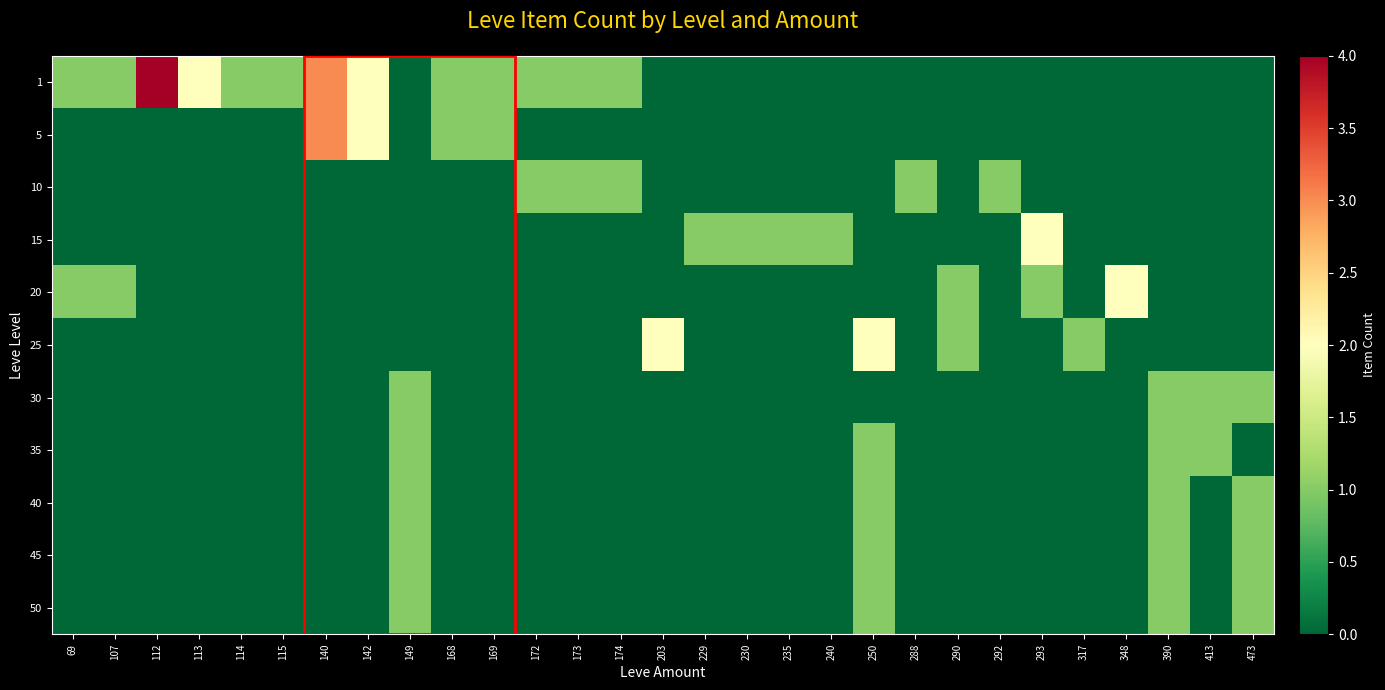

Which series has the largest total across all categories?

1